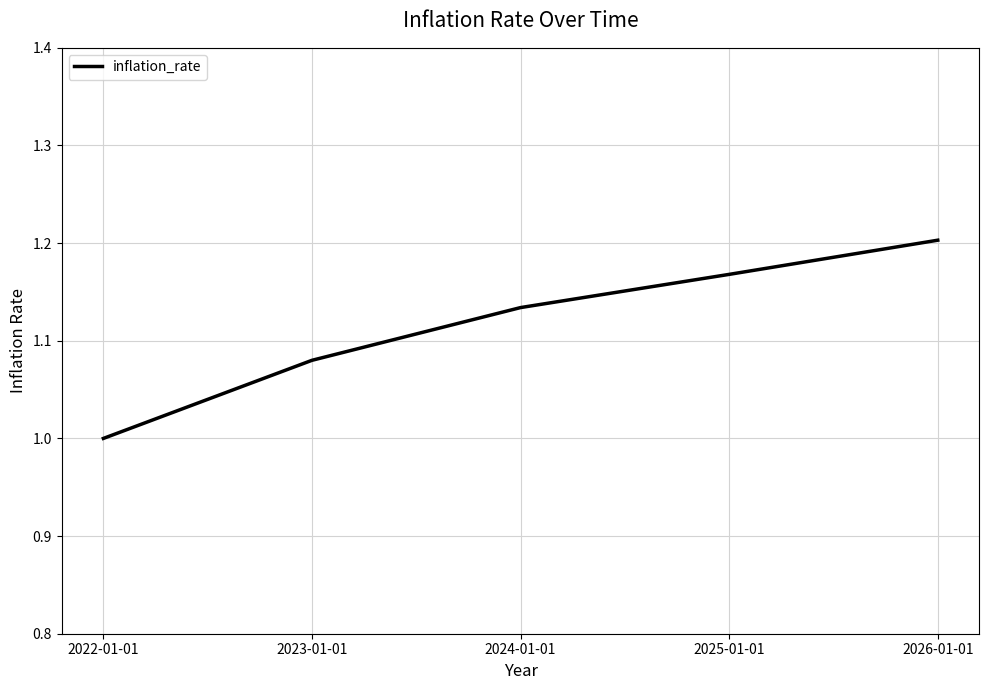

List the labels in order of value, smallest first.

2022-01-01, 2023-01-01, 2024-01-01, 2025-01-01, 2026-01-01